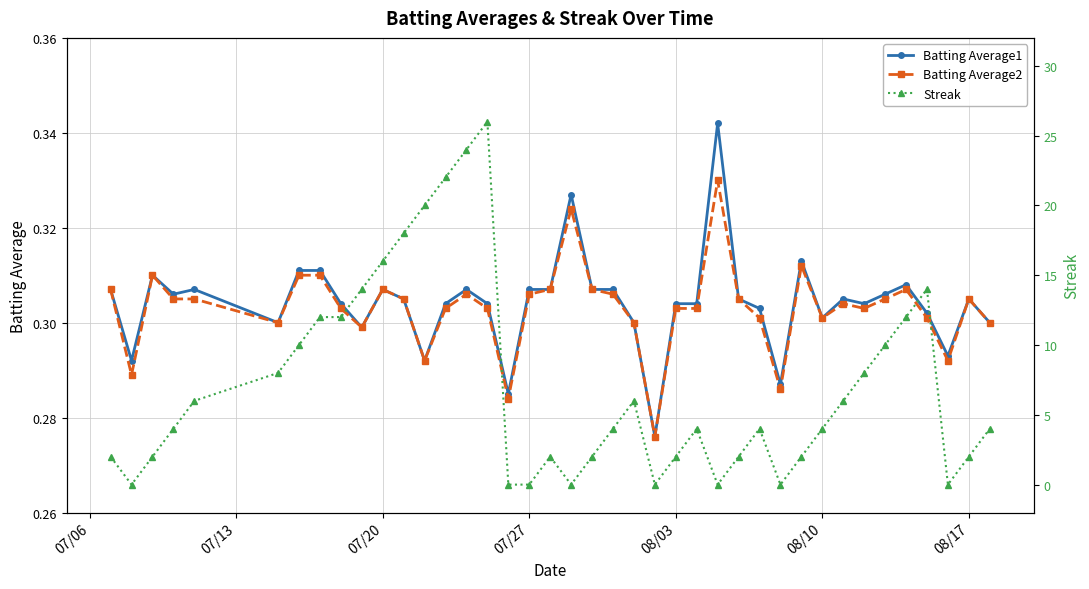

After their last crossing, which series has the higher values: Streak or Batting Average1?

Streak